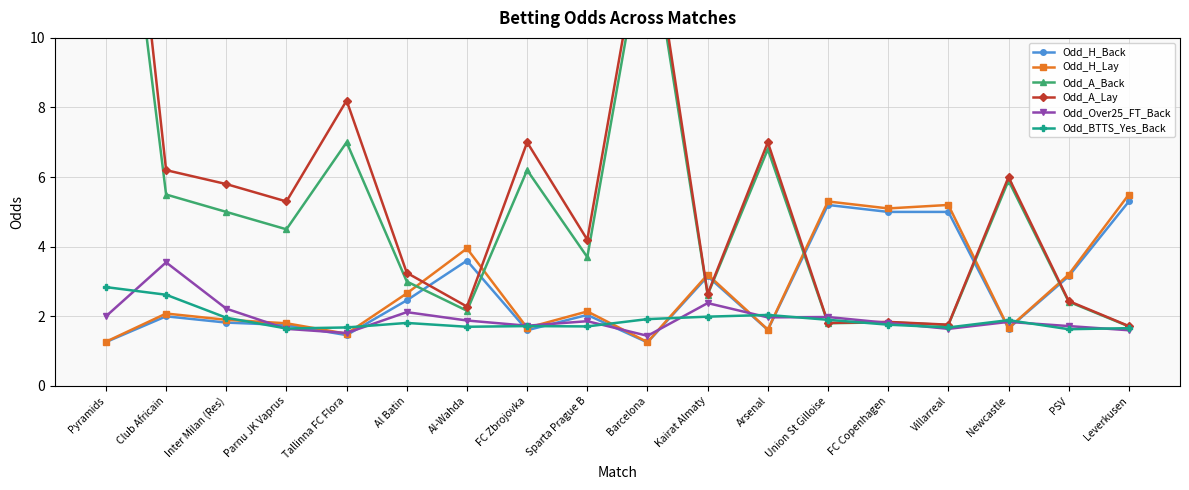

Reading left to right, list all the values displayed in this chart.

Odd_H_Back: Pyramids=1.3	Club Africain=2.0	Inter Milan (Res)=1.8	Parnu JK Vaprus=1.8	Tallinna FC Flora=1.5	Al Batin=2.5	Al-Wahda=3.6	FC Zbrojovka=1.6	Sparta Prague B=2.0	Barcelona=1.2	Kairat Almaty=3.1	Arsenal=1.6	Union St Gilloise=5.2	FC Copenhagen=5.0	Villarreal=5.0	Newcastle=1.6	PSV=3.1	Leverkusen=5.3
Odd_H_Lay: Pyramids=1.3	Club Africain=2.1	Inter Milan (Res)=1.9	Parnu JK Vaprus=1.8	Tallinna FC Flora=1.5	Al Batin=2.7	Al-Wahda=4.0	FC Zbrojovka=1.7	Sparta Prague B=2.1	Barcelona=1.3	Kairat Almaty=3.2	Arsenal=1.6	Union St Gilloise=5.3	FC Copenhagen=5.1	Villarreal=5.2	Newcastle=1.7	PSV=3.2	Leverkusen=5.5
Odd_A_Back: Pyramids=19.5	Club Africain=5.5	Inter Milan (Res)=5.0	Parnu JK Vaprus=4.5	Tallinna FC Flora=7.0	Al Batin=3.0	Al-Wahda=2.2	FC Zbrojovka=6.2	Sparta Prague B=3.7	Barcelona=13.5	Kairat Almaty=2.6	Arsenal=6.8	Union St Gilloise=1.8	FC Copenhagen=1.8	Villarreal=1.8	Newcastle=5.9	PSV=2.4	Leverkusen=1.7
Odd_A_Lay: Pyramids=22.0	Club Africain=6.2	Inter Milan (Res)=5.8	Parnu JK Vaprus=5.3	Tallinna FC Flora=8.2	Al Batin=3.2	Al-Wahda=2.3	FC Zbrojovka=7.0	Sparta Prague B=4.2	Barcelona=14.0	Kairat Almaty=2.6	Arsenal=7.0	Union St Gilloise=1.8	FC Copenhagen=1.8	Villarreal=1.8	Newcastle=6.0	PSV=2.4	Leverkusen=1.7
Odd_Over25_FT_Back: Pyramids=2.0	Club Africain=3.5	Inter Milan (Res)=2.2	Parnu JK Vaprus=1.6	Tallinna FC Flora=1.5	Al Batin=2.1	Al-Wahda=1.9	FC Zbrojovka=1.7	Sparta Prague B=1.9	Barcelona=1.4	Kairat Almaty=2.4	Arsenal=2.0	Union St Gilloise=2.0	FC Copenhagen=1.8	Villarreal=1.6	Newcastle=1.8	PSV=1.7	Leverkusen=1.6
Odd_BTTS_Yes_Back: Pyramids=2.8	Club Africain=2.6	Inter Milan (Res)=2.0	Parnu JK Vaprus=1.6	Tallinna FC Flora=1.7	Al Batin=1.8	Al-Wahda=1.7	FC Zbrojovka=1.7	Sparta Prague B=1.7	Barcelona=1.9	Kairat Almaty=2.0	Arsenal=2.0	Union St Gilloise=1.9	FC Copenhagen=1.8	Villarreal=1.7	Newcastle=1.9	PSV=1.6	Leverkusen=1.7